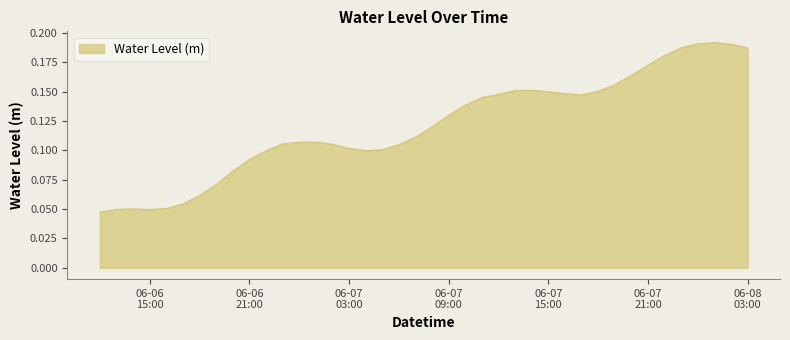

Does the chart have visible grid lines?

No